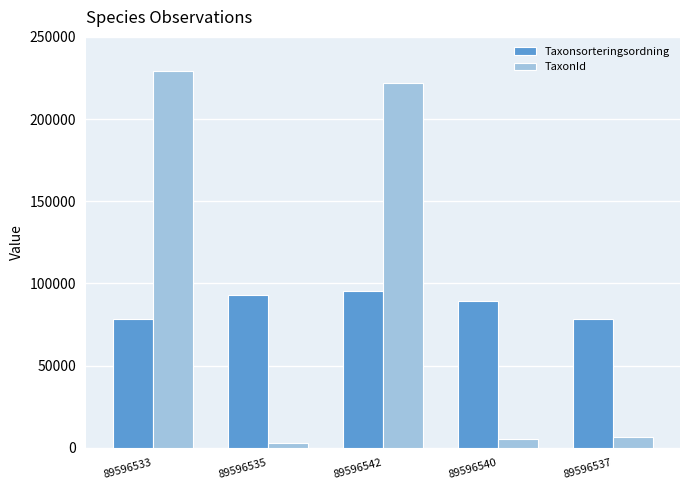

How many categories are shown in the chart?

5